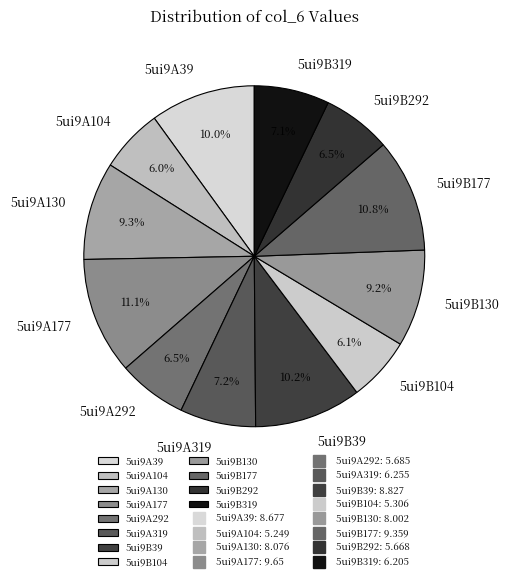

To the nearest percent, what portion does 5ui9A39 represent?

10%